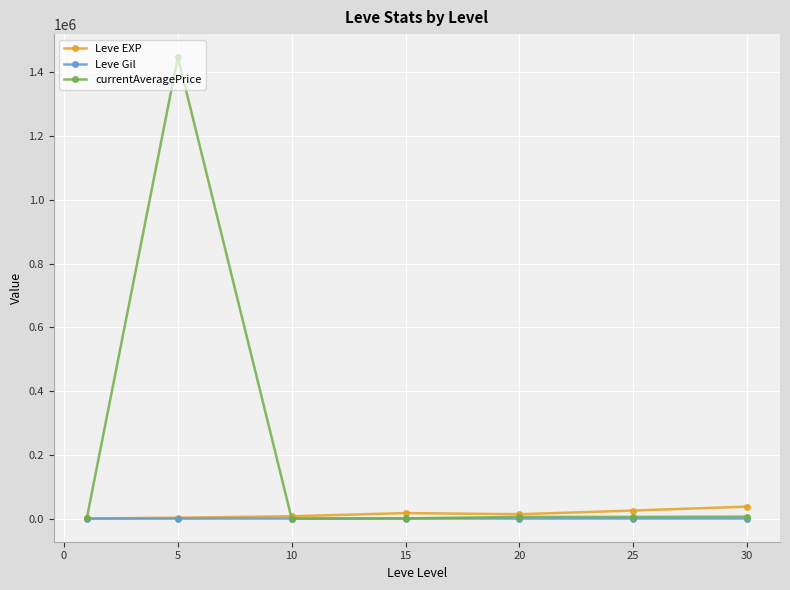

Which series has the largest range (max minus min)?

currentAveragePrice